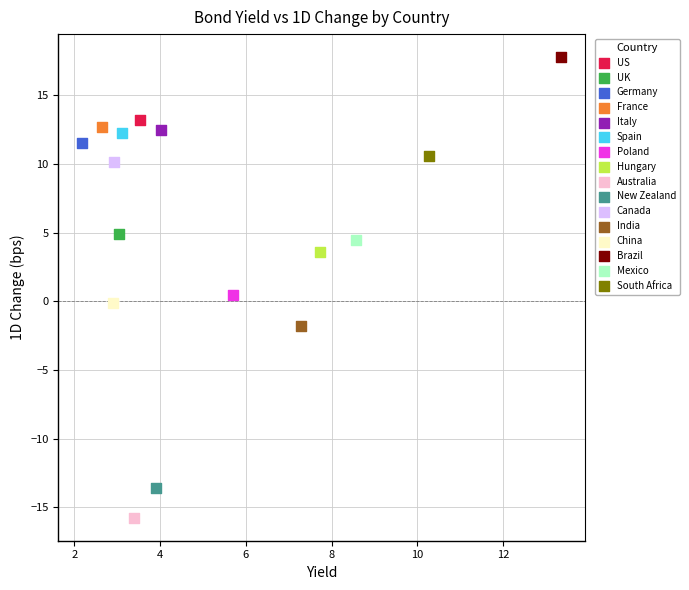

Which series reaches the minimum Y coordinate?

Australia